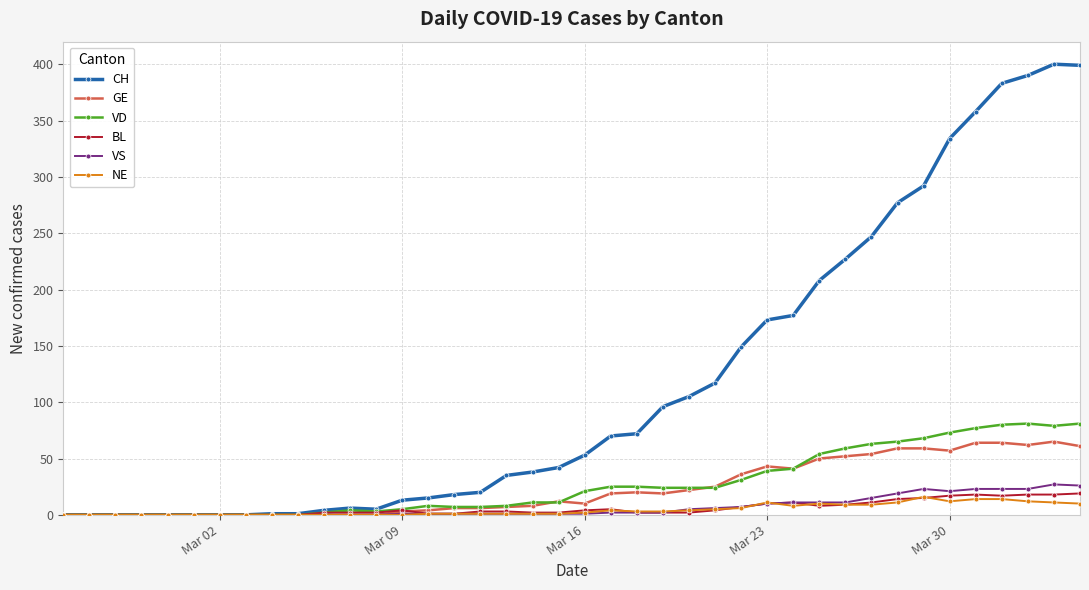

What is the difference between the maximum and minimum values in the CH series?

400